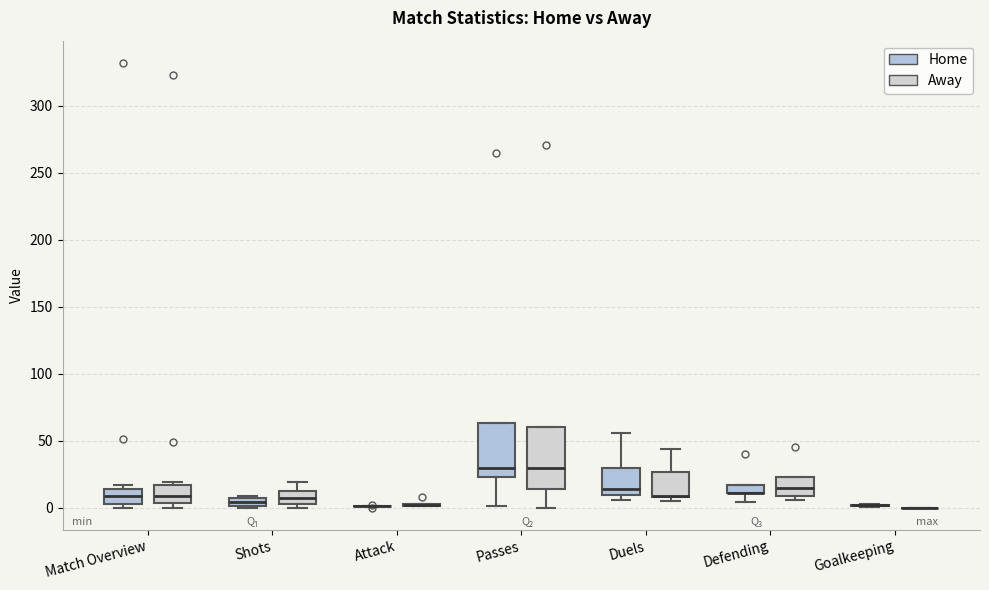

Which box is the tallest, from its lower edge to its upper edge?

Passes (Away)